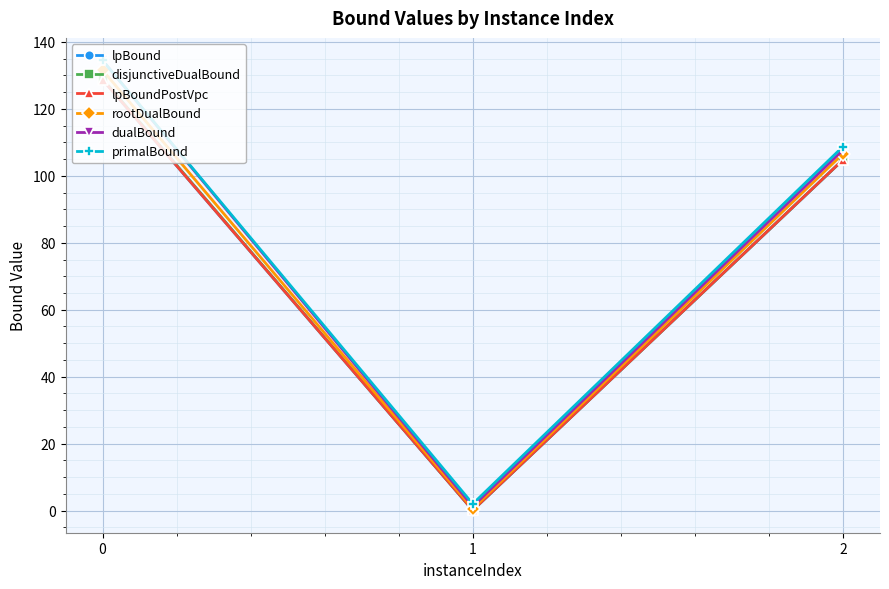

What are all the series names shown in the legend?

lpBound, disjunctiveDualBound, lpBoundPostVpc, rootDualBound, dualBound, primalBound